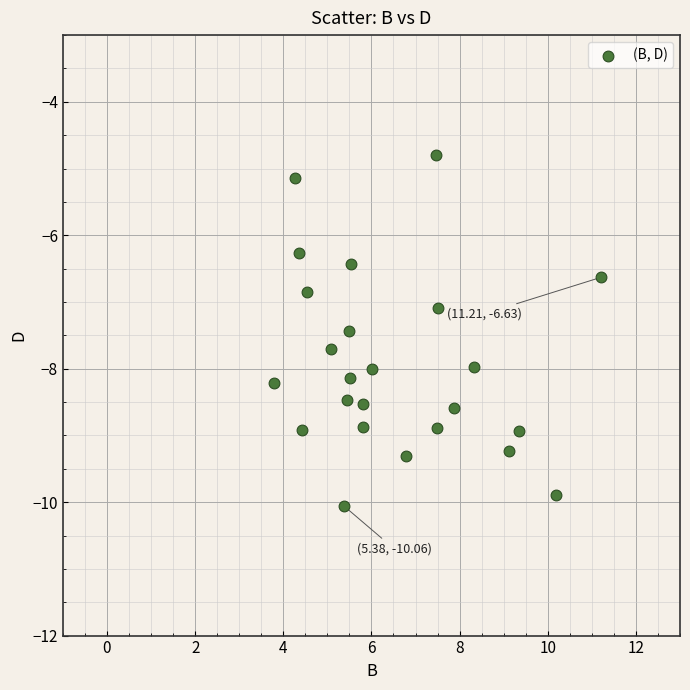

What is the range of Y values (max minus min)?

5.3